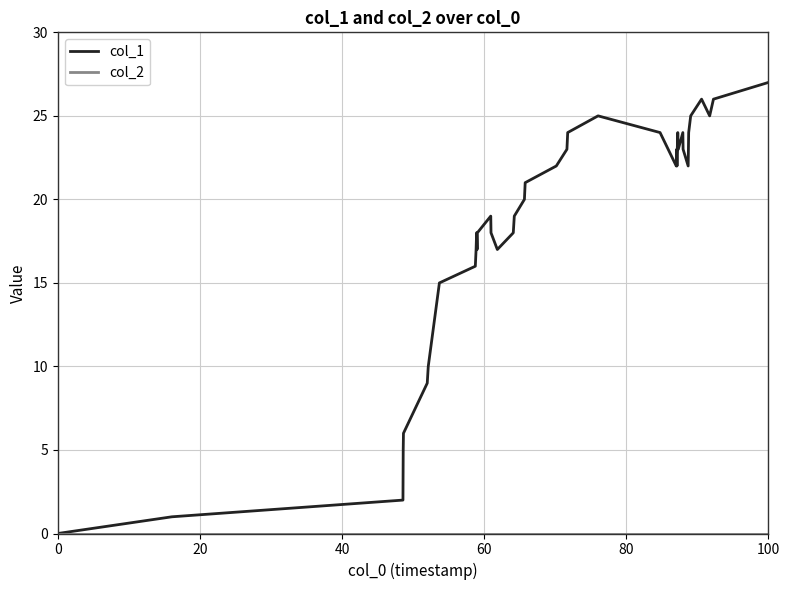

Which series has the widest spread of values?

col_1